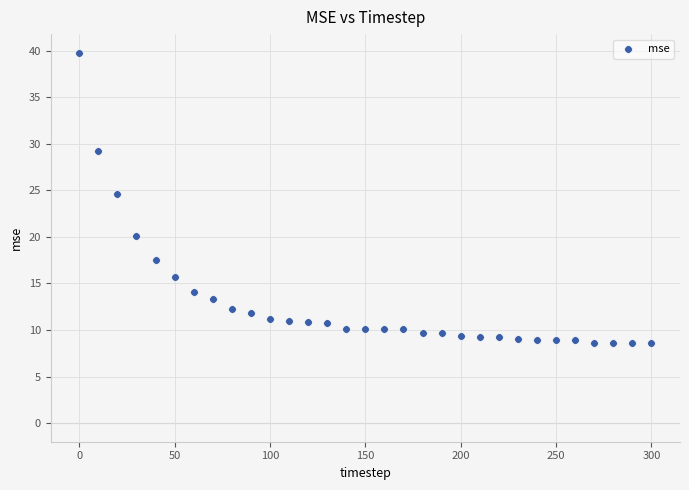

What Y value in the scatter plot is closest to 24?

24.6